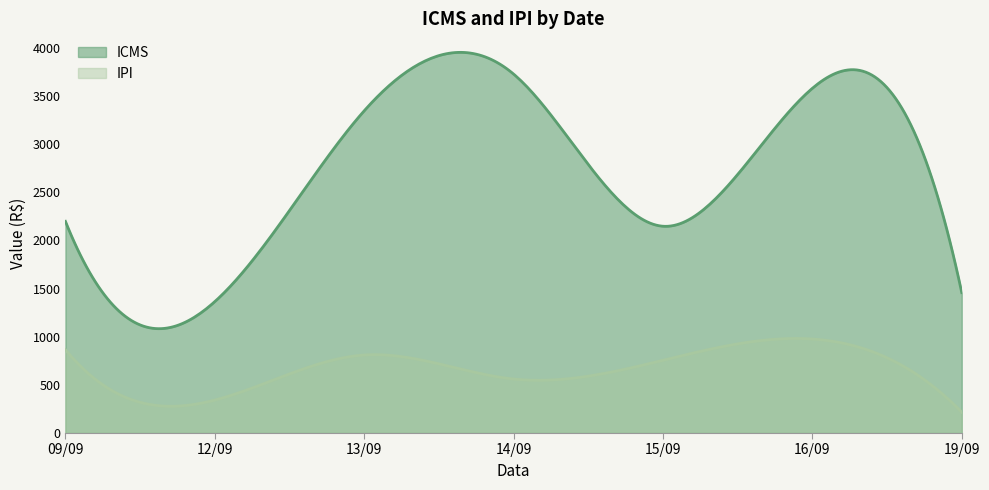

Is it true that IPI equals 642.7 at 15/09?

False